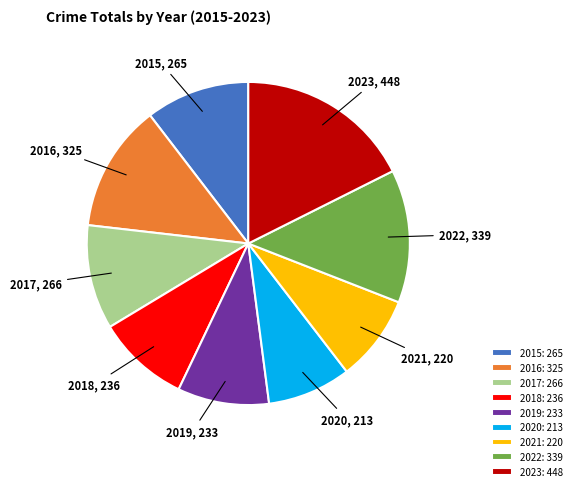

Do 2023: 448 and 2016: 325 together represent more than half of the pie?

No